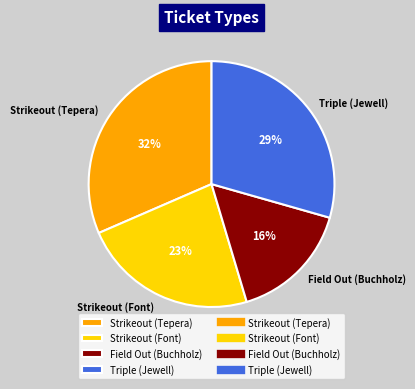

To the nearest percent, what is the difference between the largest and smallest slice percentages?

16%